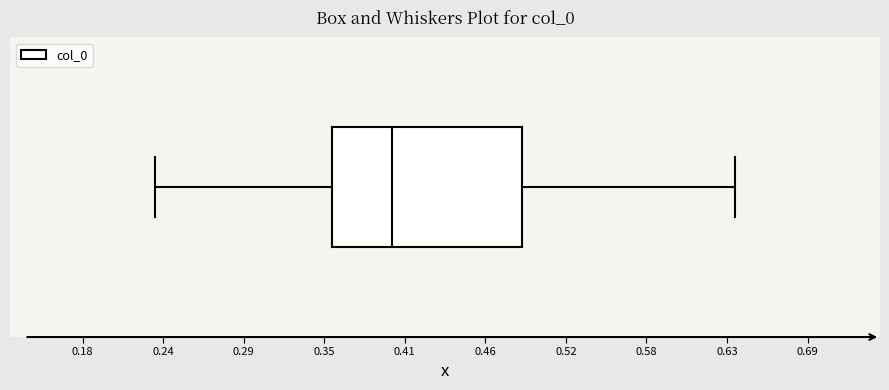

Transcribe this box plot: give where the median line is, the range the box spans, and where the two whiskers end, as read against the x-axis. The values are not printed on the chart, so give them approximately, as read against the axis.

median 0.40, box 0.36 to 0.49, whiskers 0.23 to 0.64